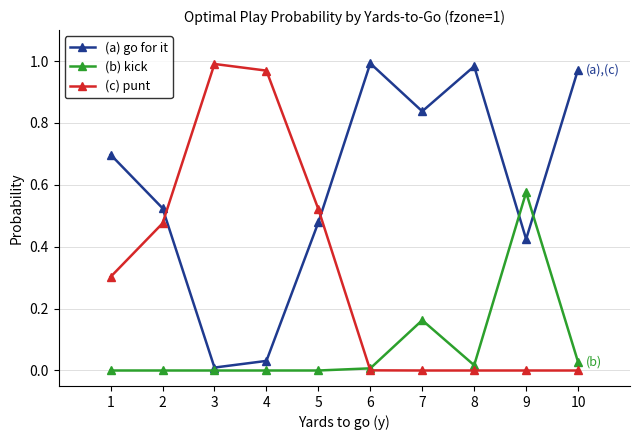

Rank the series at 1 from highest to lowest value.

(a) go for it, (c) punt, (b) kick